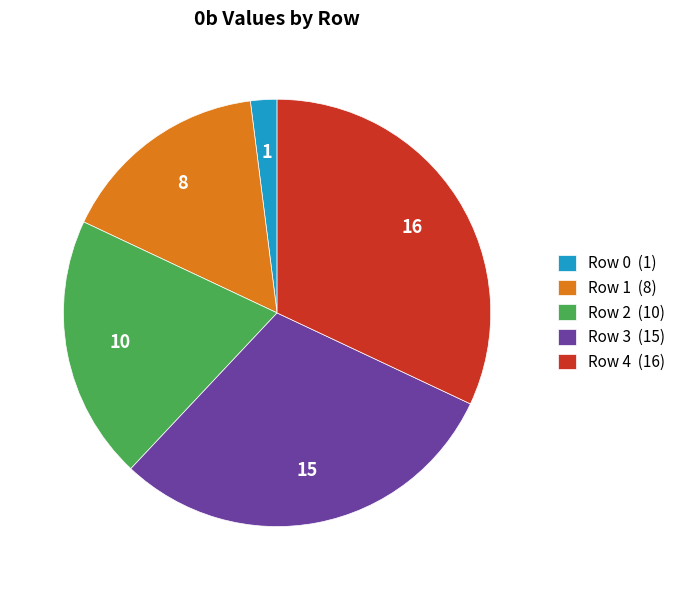

How many segments does this pie chart have?

5